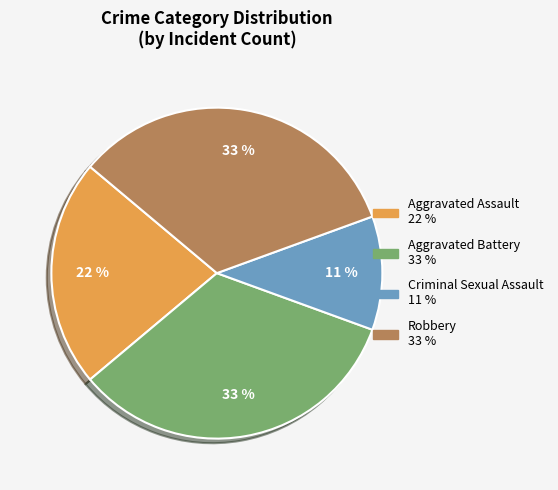

To the nearest percent, what is the difference between the largest and smallest slice percentages?

22%